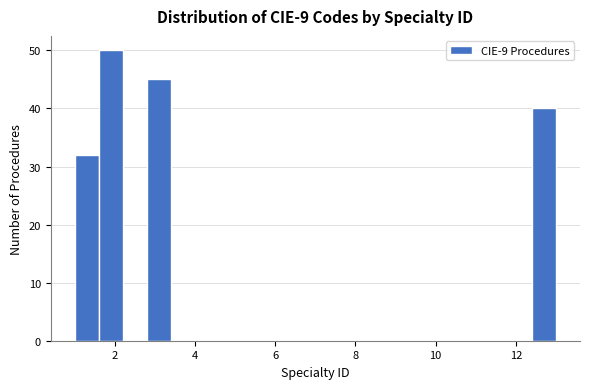

Around what value on the x-axis is the tallest bar? Give the approximate position of its centre, as read against the axis.

2.0